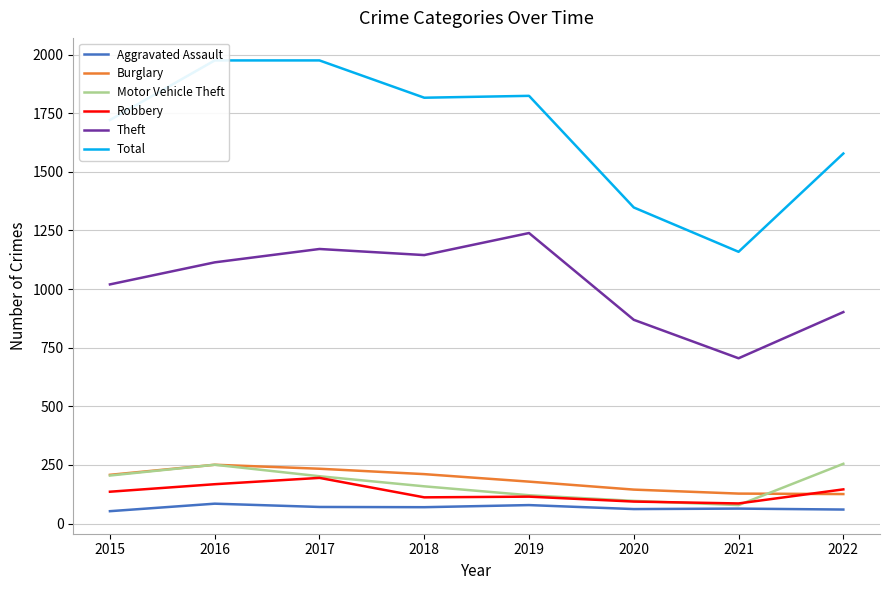

Which series has the largest total across all categories?

Total